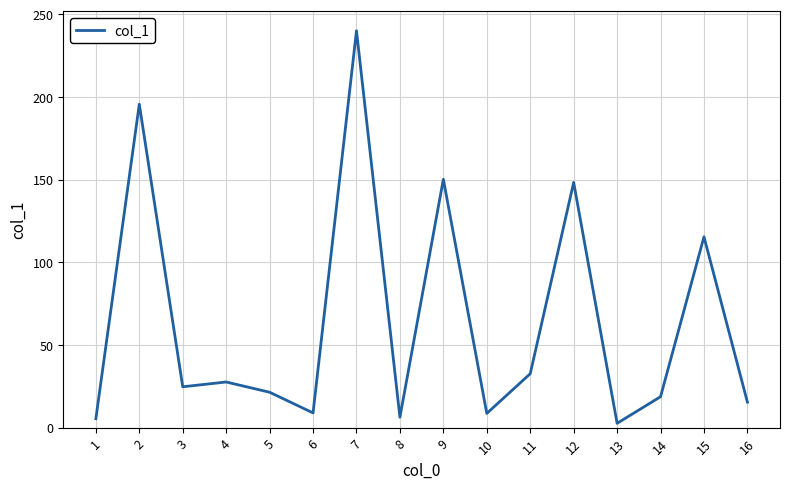

Where is the data nearest to the value 121?

15